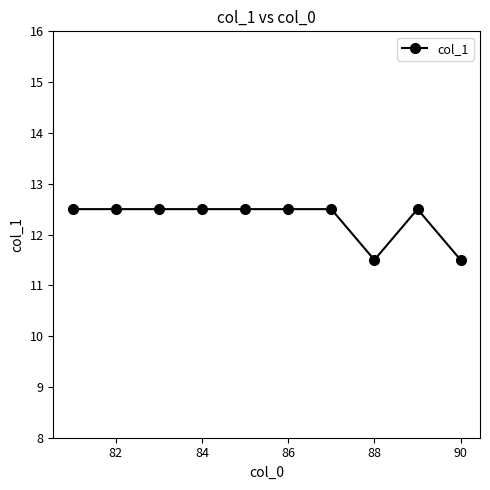

What is the smallest value displayed?

11.5